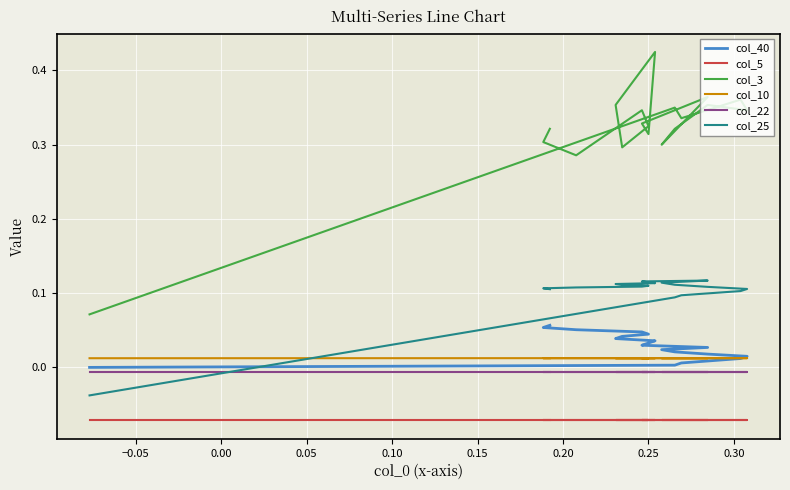

True or false: col_22 and col_10 cross at least once.

False